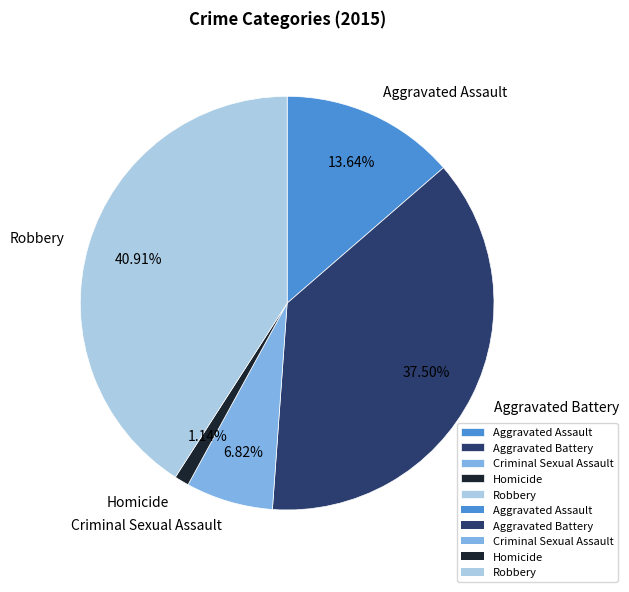

True or false: Homicide accounts for 11% of the total.

False